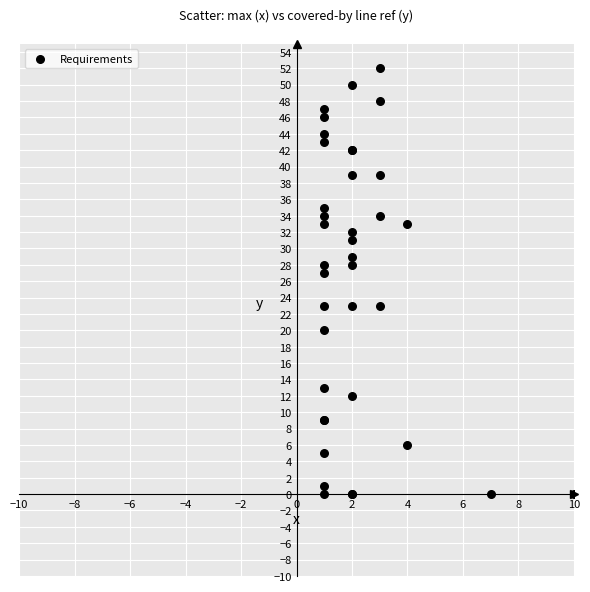

What Y value in the scatter plot is closest to 26?

27